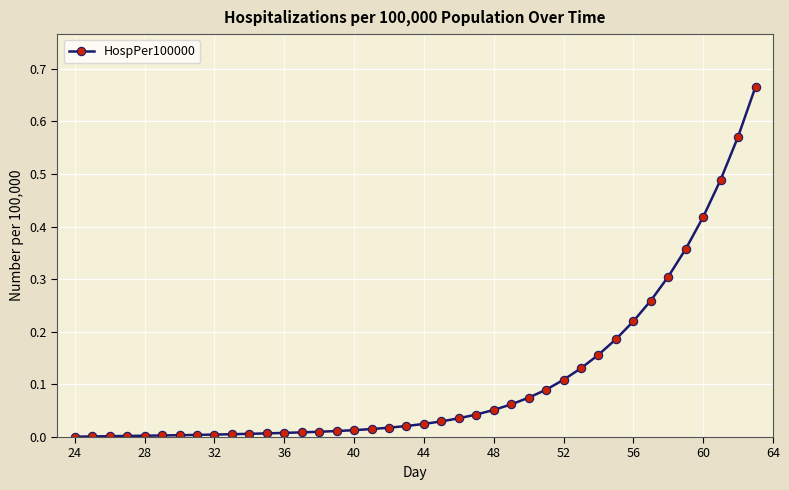

Does the chart display data point markers on the line(s)?

Yes